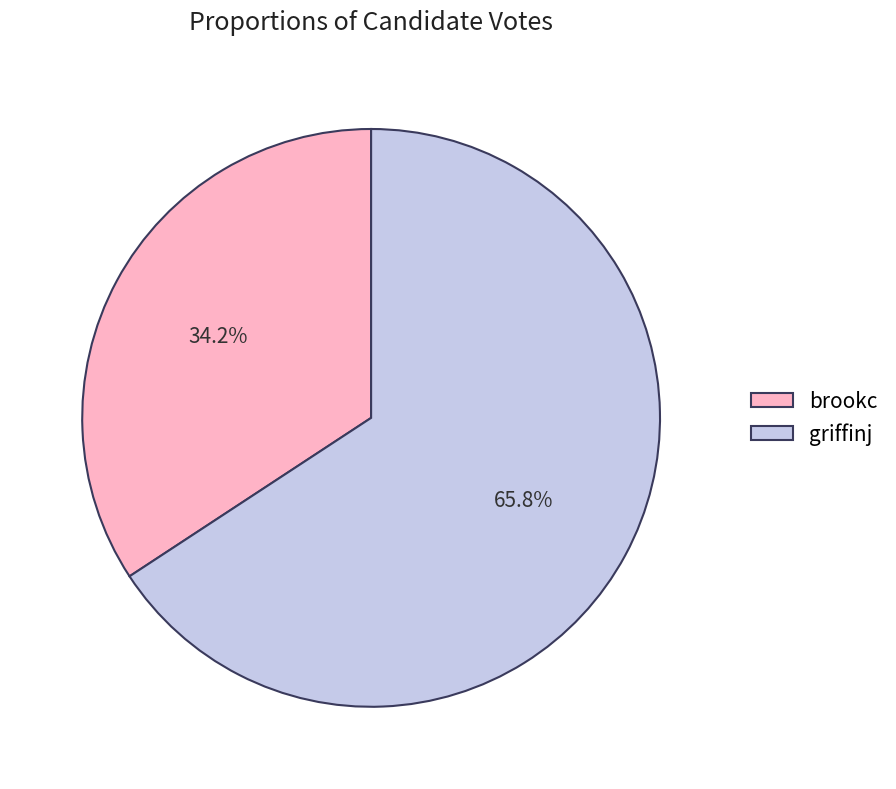

How many segments does this pie chart have?

2